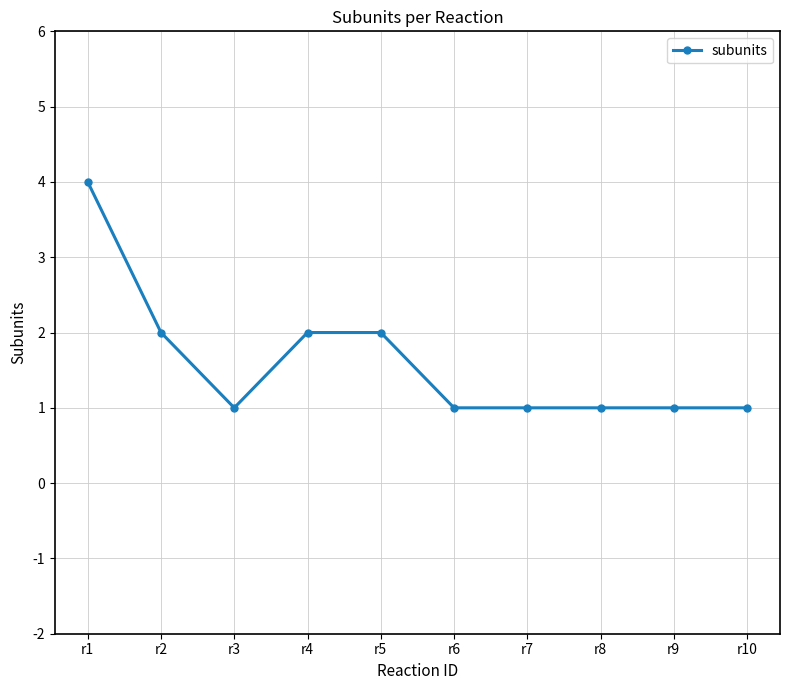

What is the value of the 3rd point from the left?

1